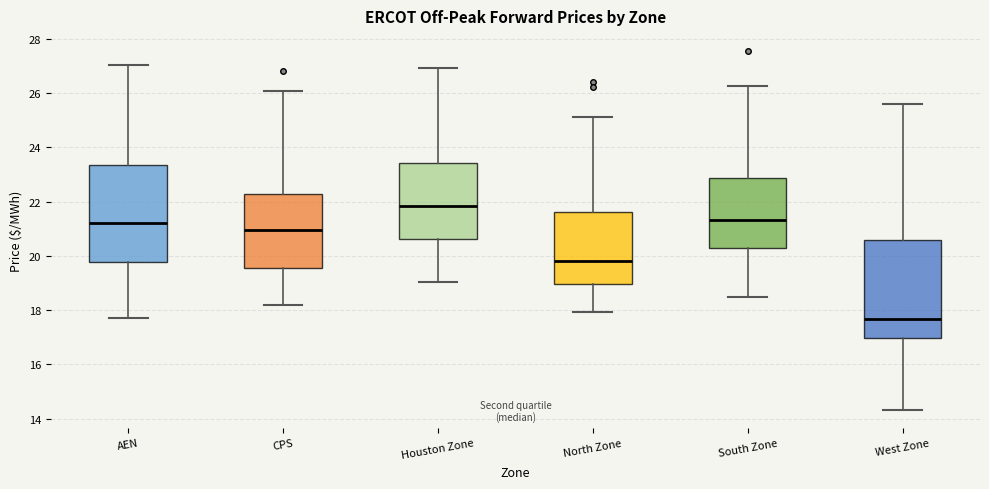

Reading left to right, transcribe this box plot: for each box, give where its median line is, the range the box spans, and where its two whiskers end, as read against the y-axis. The values are not printed on the chart, so give them approximately, as read against the axis.

AEN: median 21.2, box 19.8 to 23.4, whiskers 17.8 to 27.0
CPS: median 21.0, box 19.6 to 22.2, whiskers 18.2 to 26.0
Houston Zone: median 21.8, box 20.6 to 23.4, whiskers 19.0 to 27.0
North Zone: median 19.8, box 19.0 to 21.6, whiskers 18.0 to 25.2
South Zone: median 21.4, box 20.4 to 22.8, whiskers 18.4 to 26.2
West Zone: median 17.6, box 17.0 to 20.6, whiskers 14.4 to 25.6